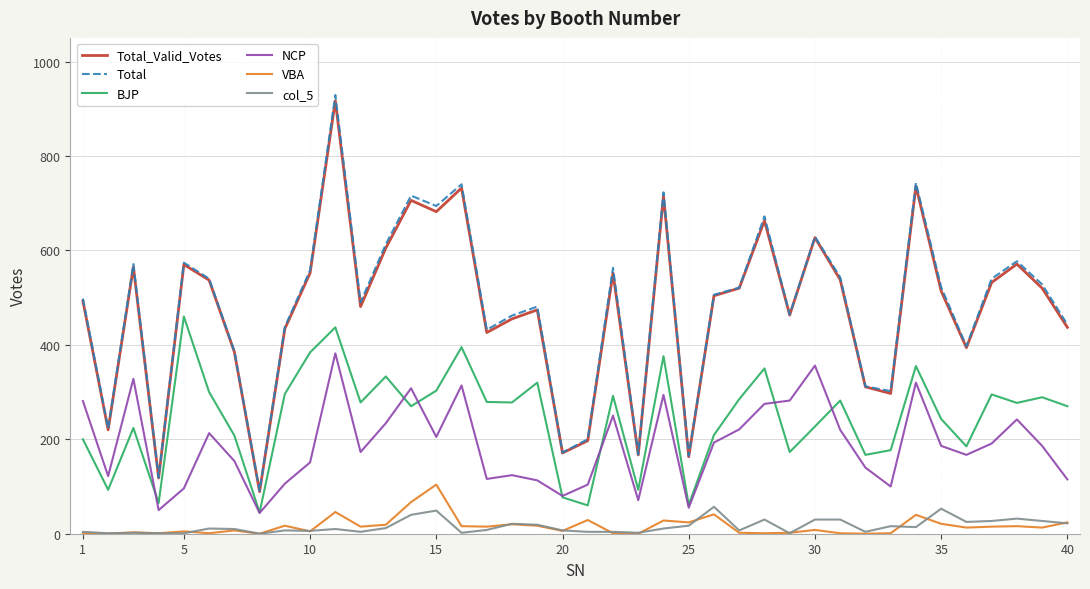

What is the maximum value shown in the chart?

929